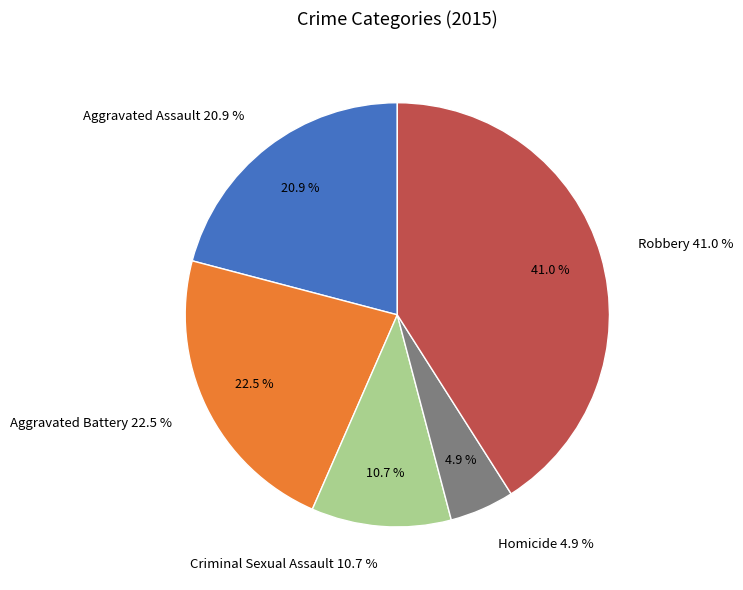

The Aggravated Assault slice represents 29% of the pie. True or false?

False